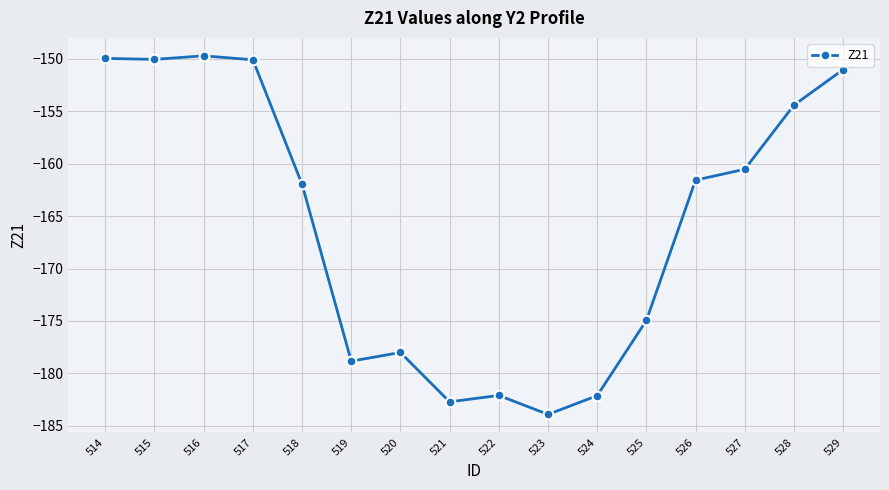

Which has a higher value, 518 or 525?

518